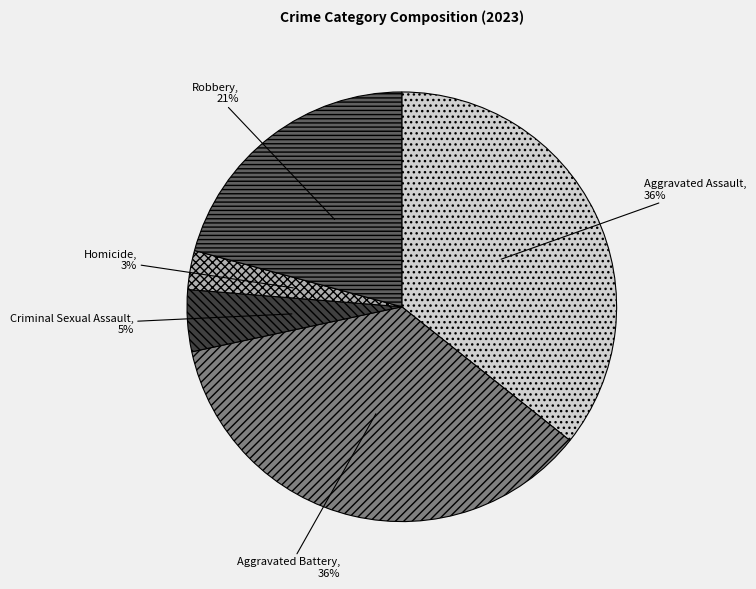

Count the number of slices in the pie.

5